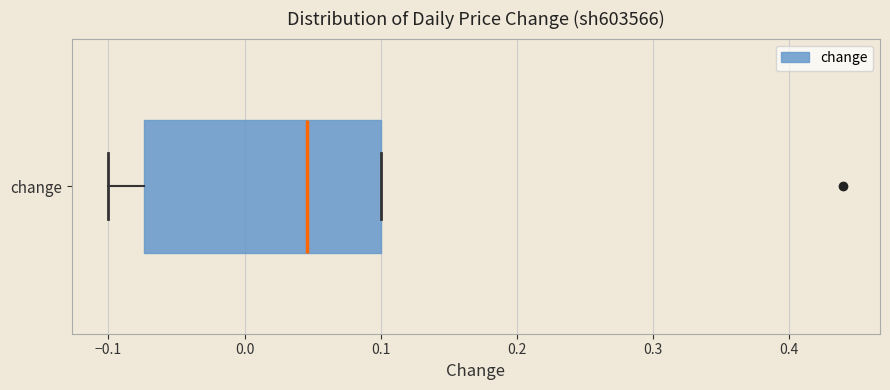

Where is the left edge of the box for change on the x-axis? The values are not printed on the chart, so give them approximately, as read against the axis.

-0.07